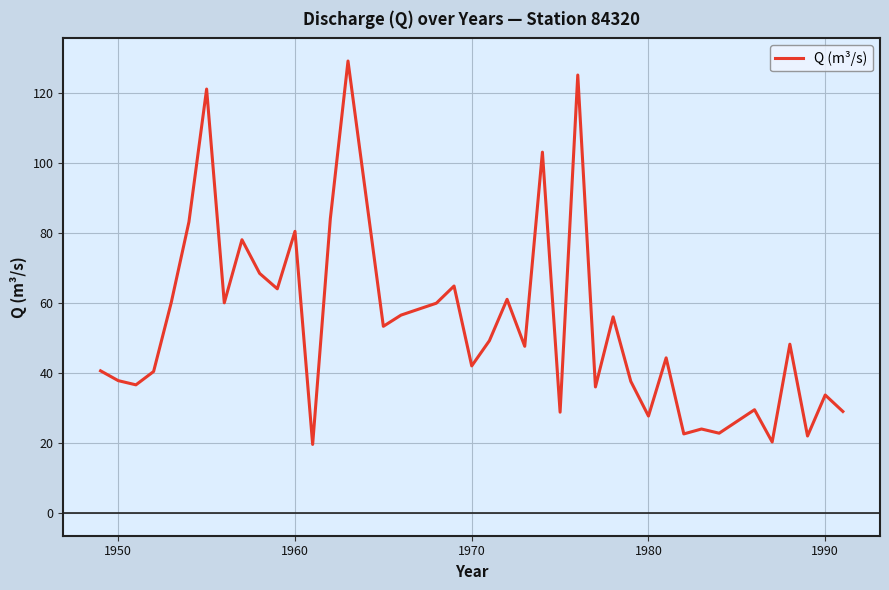

What is the difference between the maximum and minimum values?

109.4